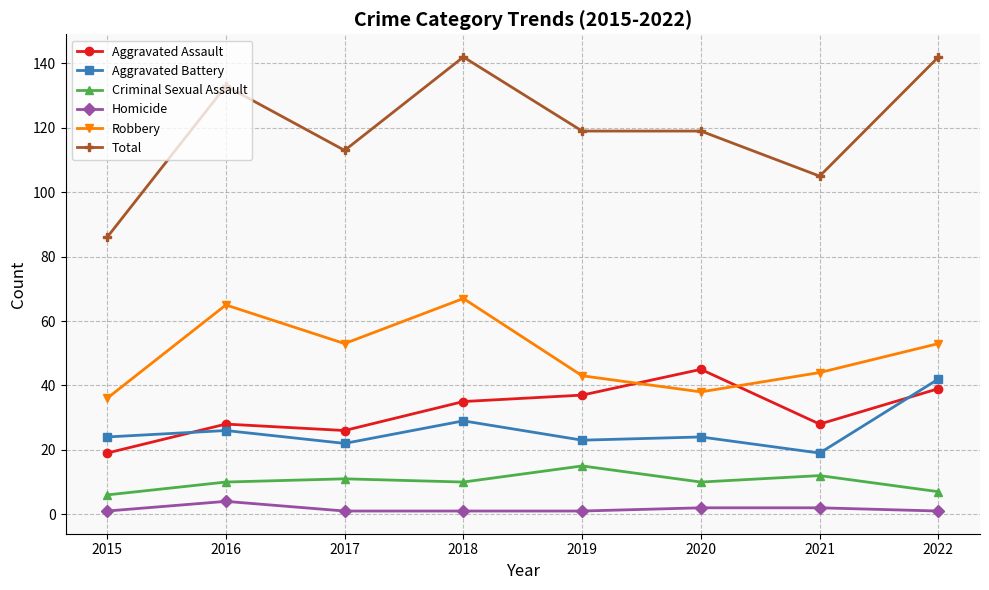

Does the chart have visible grid lines?

Yes